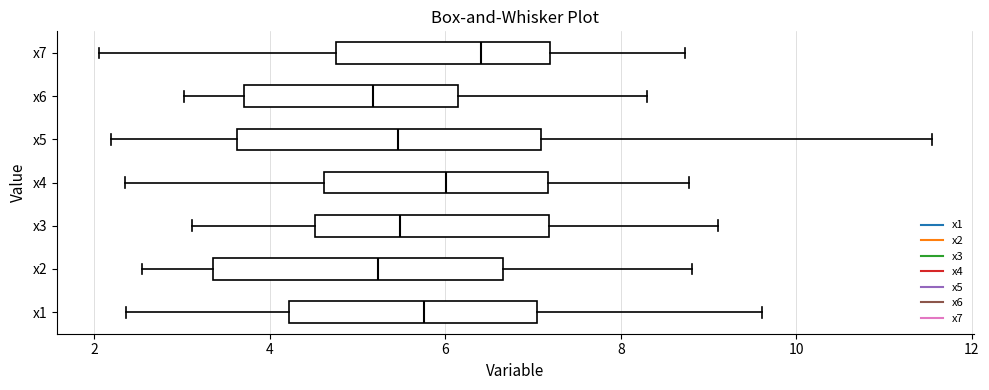

Which box's median line is the furthest to the right?

x7